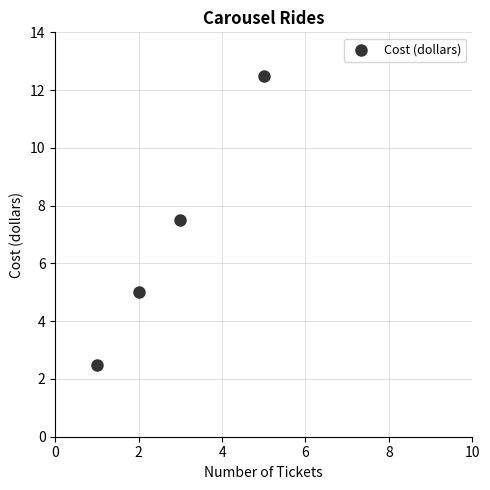

What is the range of Y values (max minus min)?

10.0